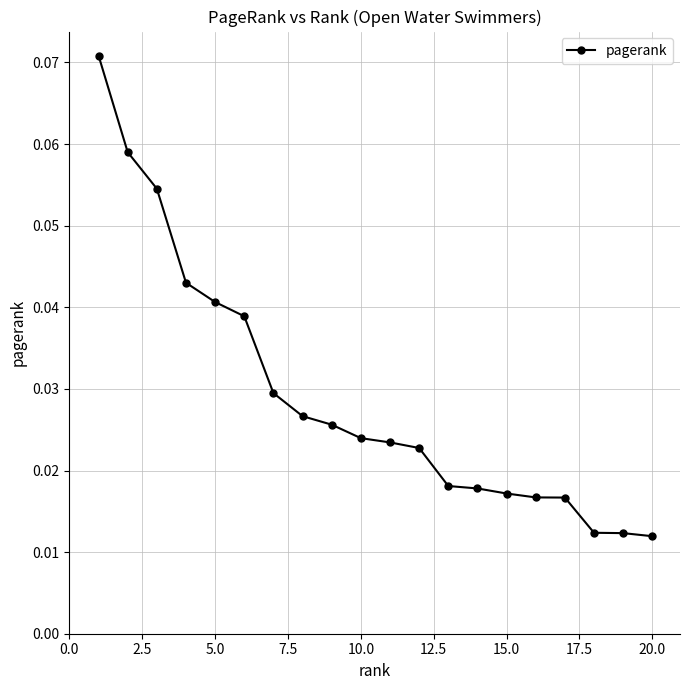

How many values are between 0 and 1?

20